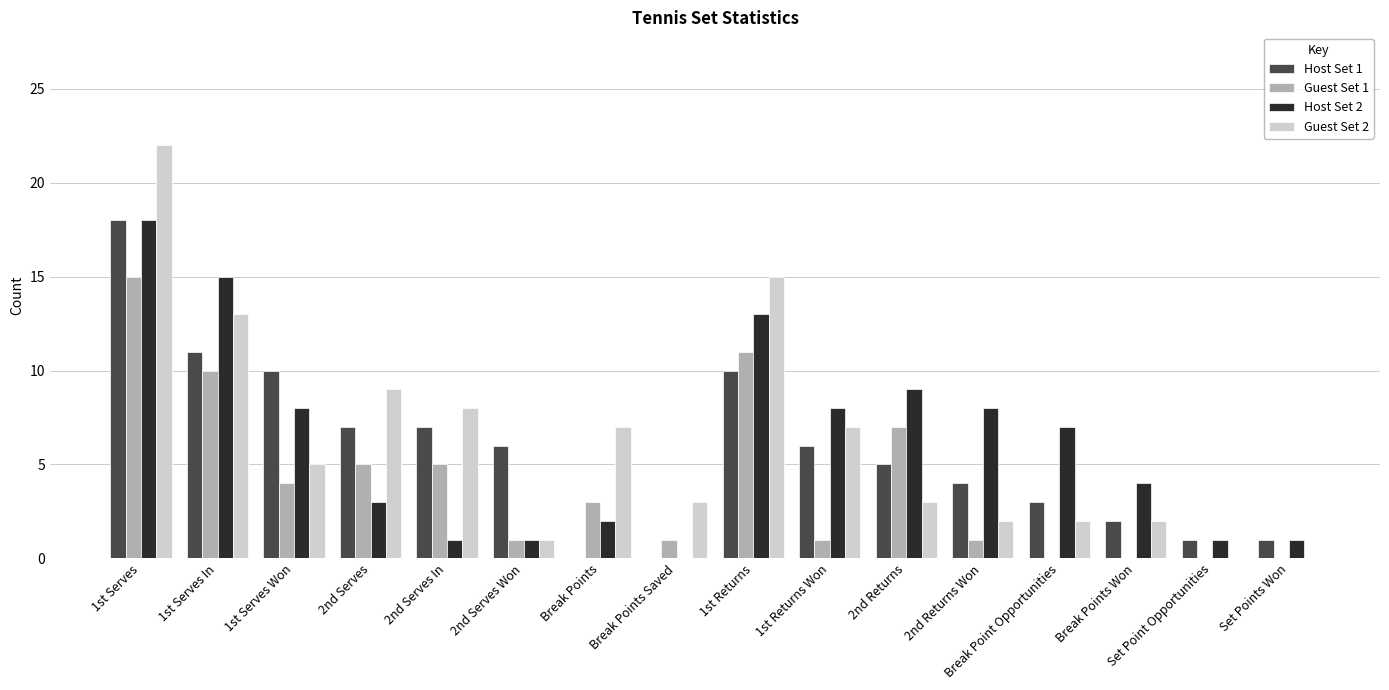

How many groups of bars are there?

16